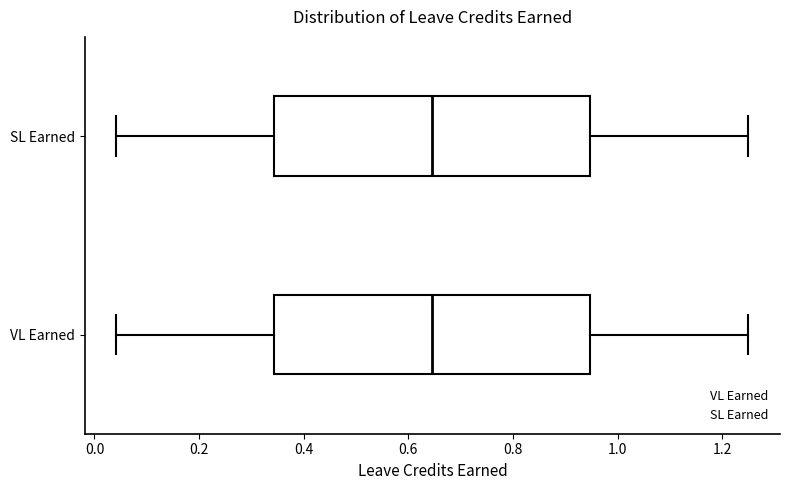

Reading bottom to top, read every box against the x-axis: the position of its median line, the range the box covers, and the ends of its whiskers. The values are not printed on the chart, so give them approximately, as read against the axis.

VL Earned: median 0.64, box 0.34 to 0.94, whiskers 0.04 to 1.26
SL Earned: median 0.64, box 0.34 to 0.94, whiskers 0.04 to 1.26